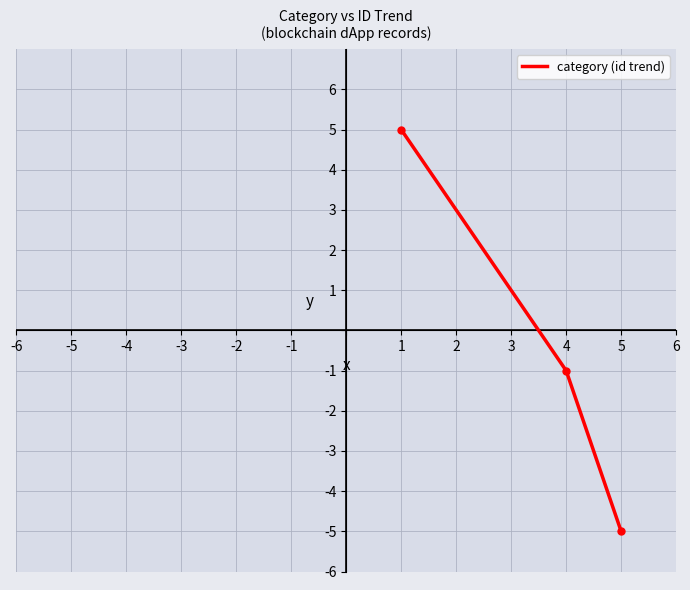

Reading left to right, transcribe all the data shown in this chart.

5	-1	-5